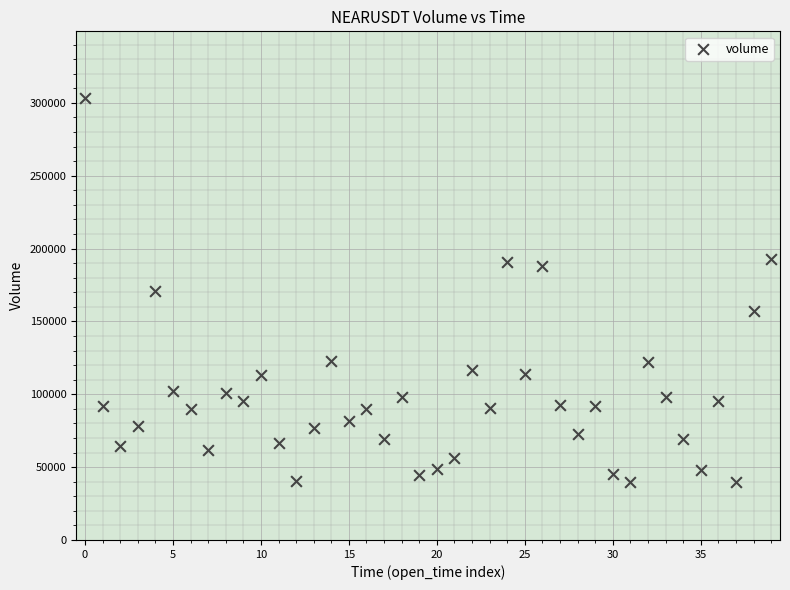

What is the range of Y values (max minus min)?

263983